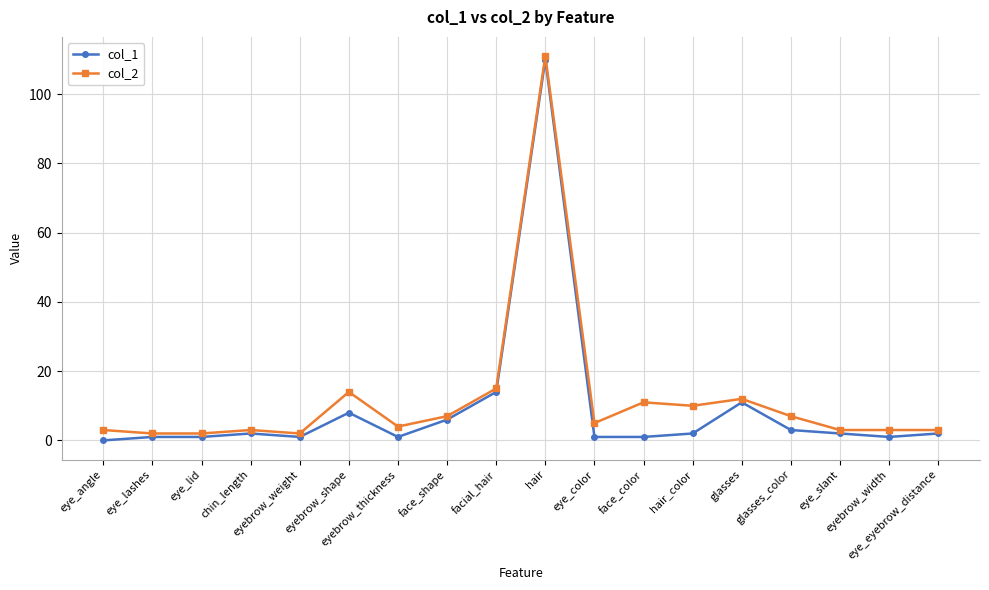

Where is col_1 nearest to the value 55?

facial_hair